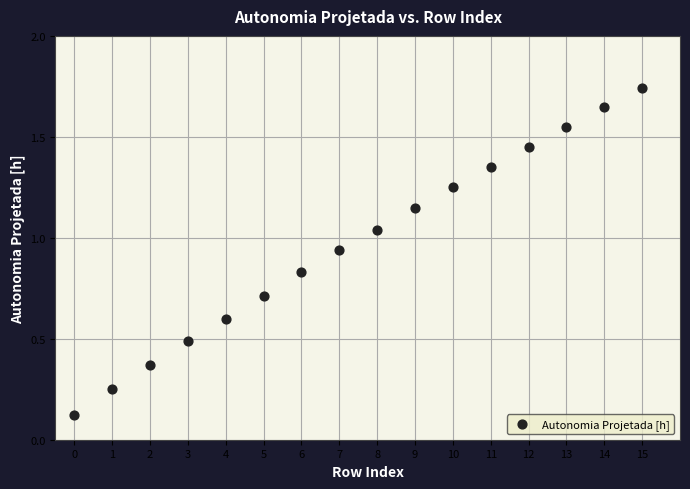

How many data points are displayed?

16